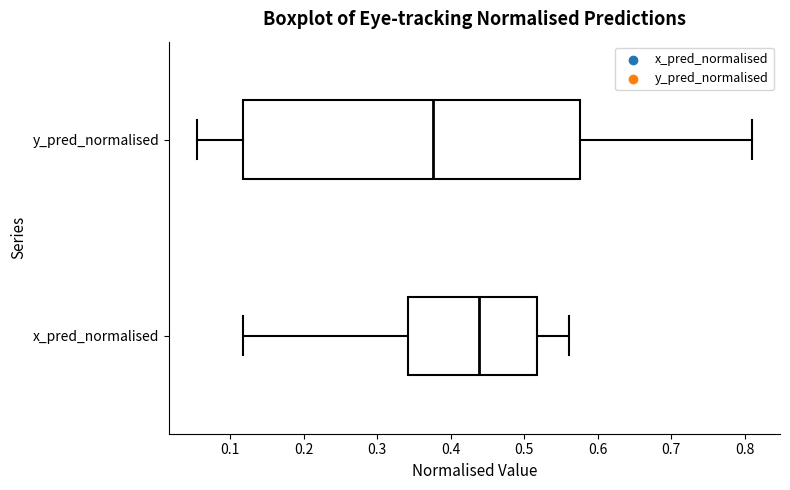

Reading bottom to top, read every box against the x-axis: the position of its median line, the range the box covers, and the ends of its whiskers. The values are not printed on the chart, so give them approximately, as read against the axis.

x_pred_normalised: median 0.44, box 0.34 to 0.52, whiskers 0.12 to 0.56
y_pred_normalised: median 0.38, box 0.12 to 0.58, whiskers 0.05 to 0.81